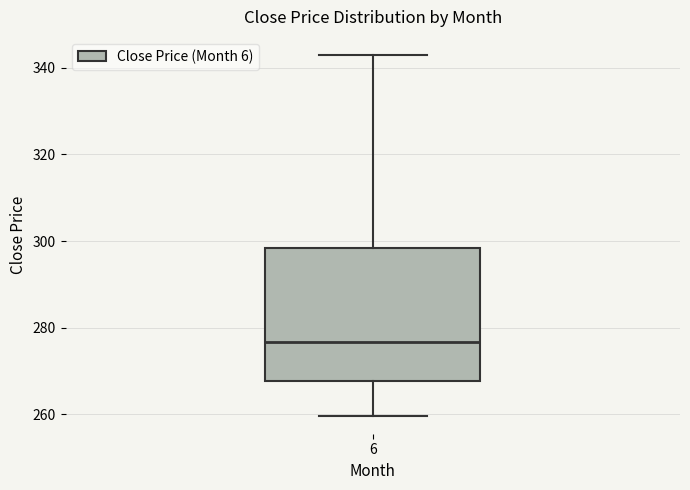

Where does the lower whisker of the box at x = 6 end on the y-axis? The values are not printed on the chart, so give them approximately, as read against the axis.

260